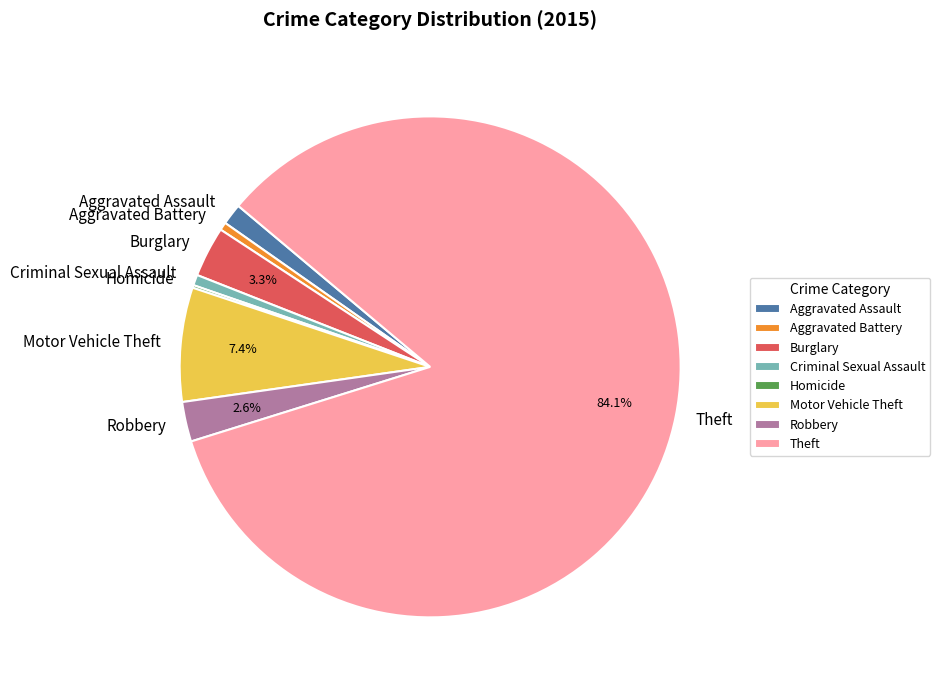

The Aggravated Assault slice represents 1% of the pie. True or false?

True